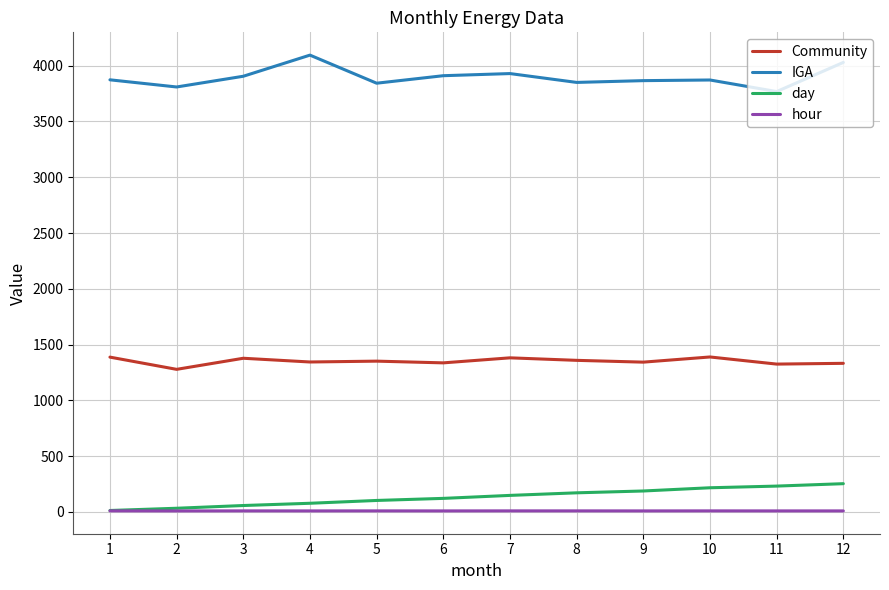

What is the sum of the Community values at 7 and 3?

2757.7